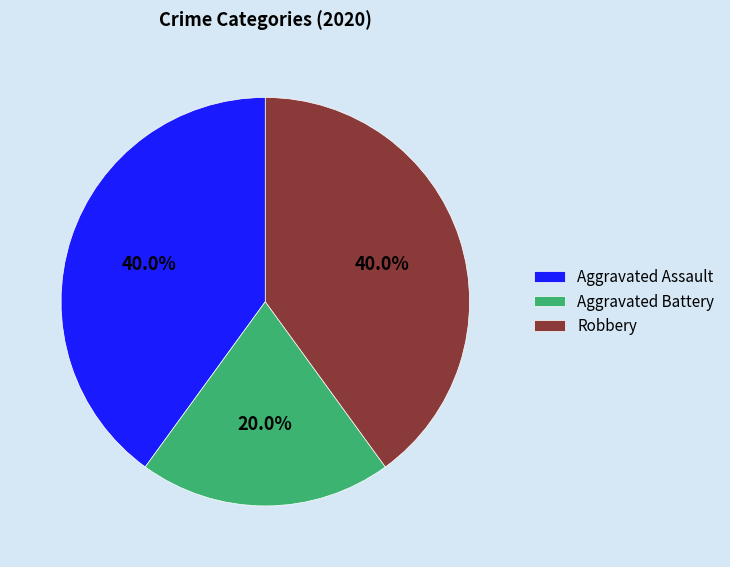

Between Aggravated Battery and Robbery, which is larger?

Robbery